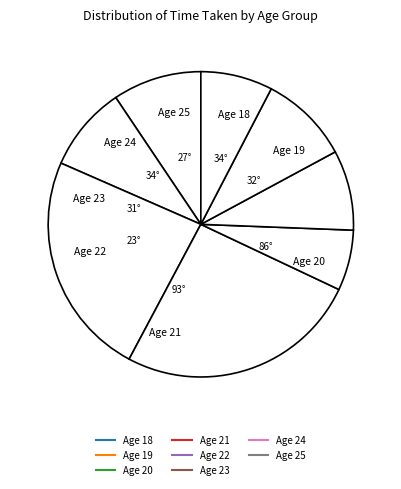

Count the number of slices in the pie.

8